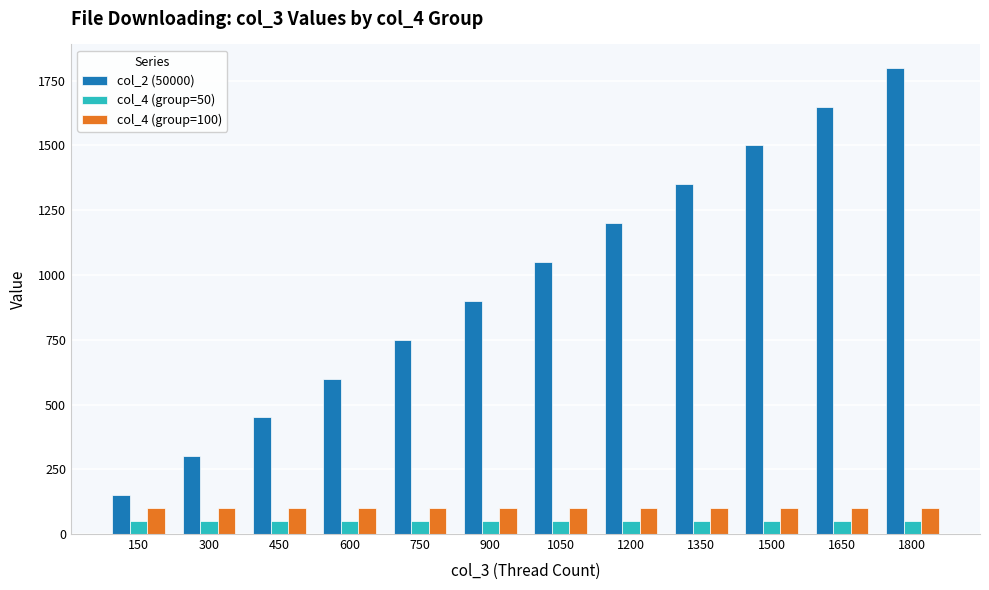

Rank the series by their maximum value, from lowest to highest.

col_4 (group=50), col_4 (group=100), col_2 (50000)